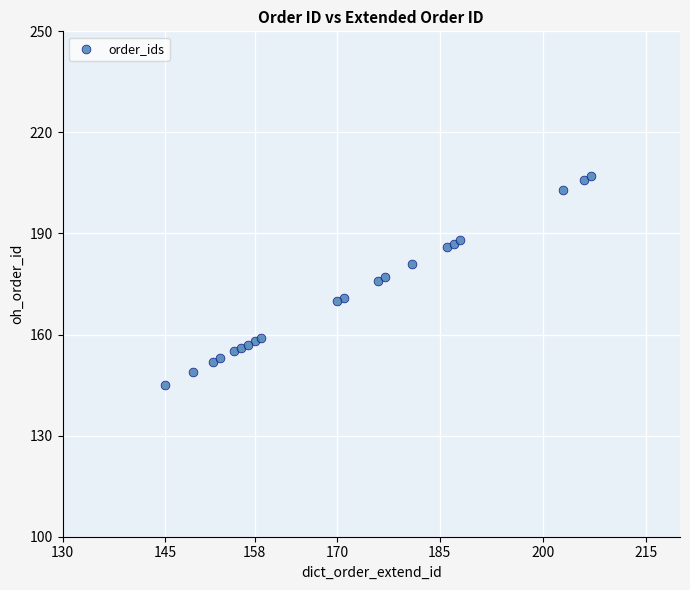

What is the range of X values (max minus min)?

62